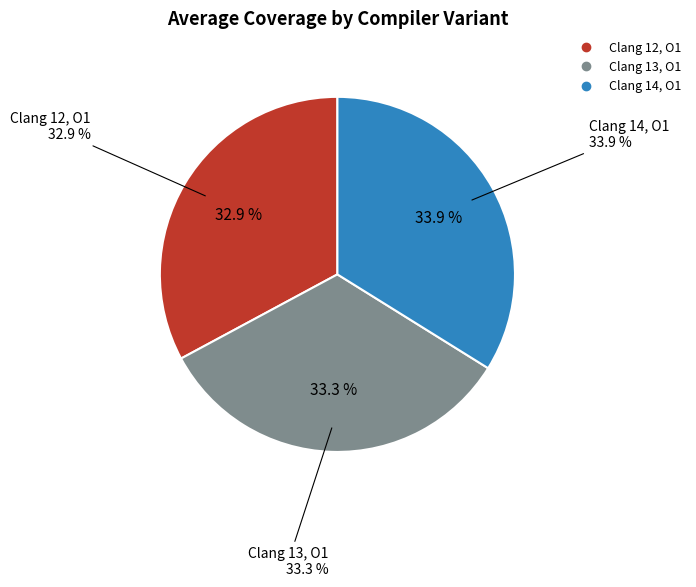

Which slice is the largest?

Clang 14, O1